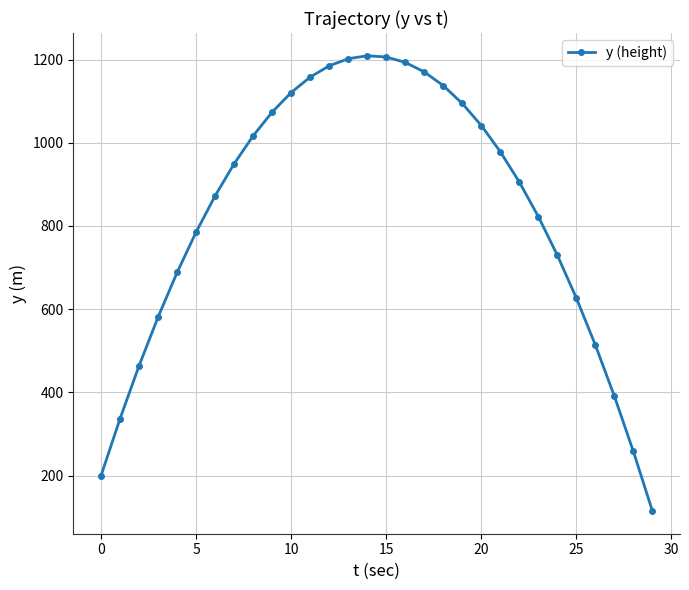

What is the value of the 17th point from the left?

1193.1